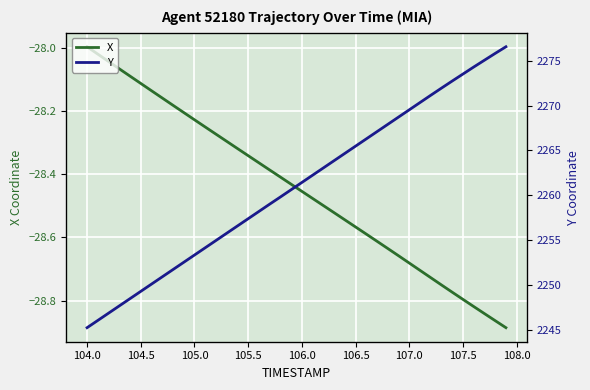

True or false: X has a value of -44.6 at 106.0.

False